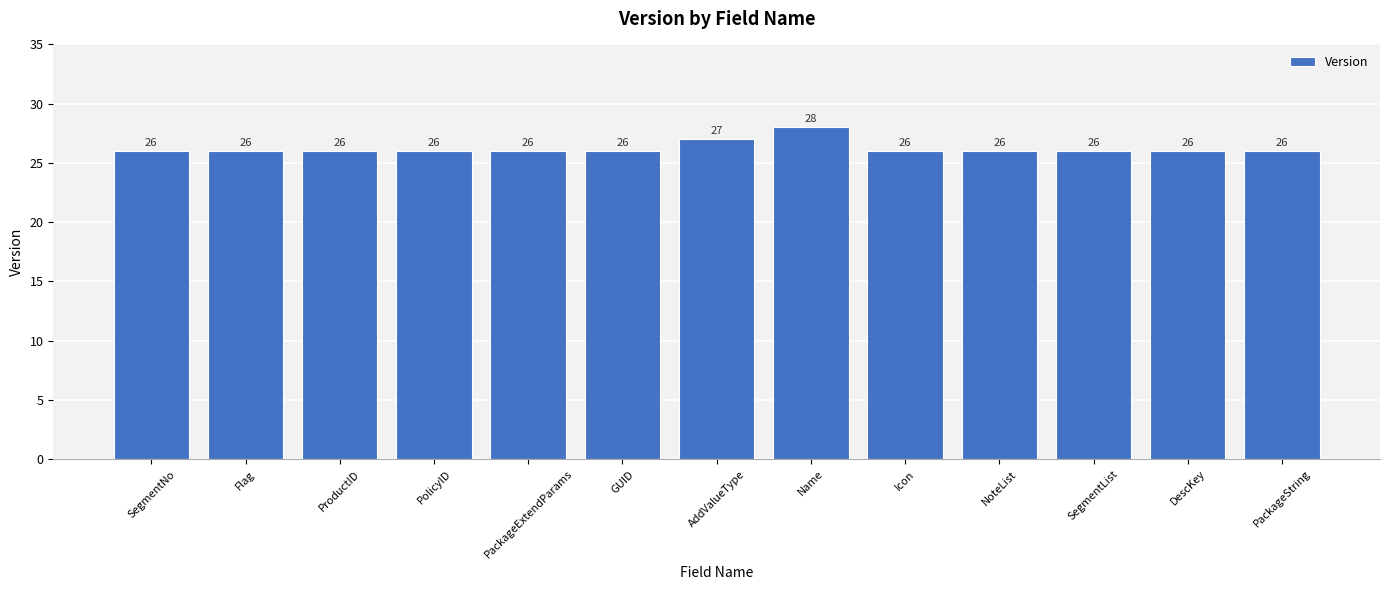

What is the smallest value displayed?

26